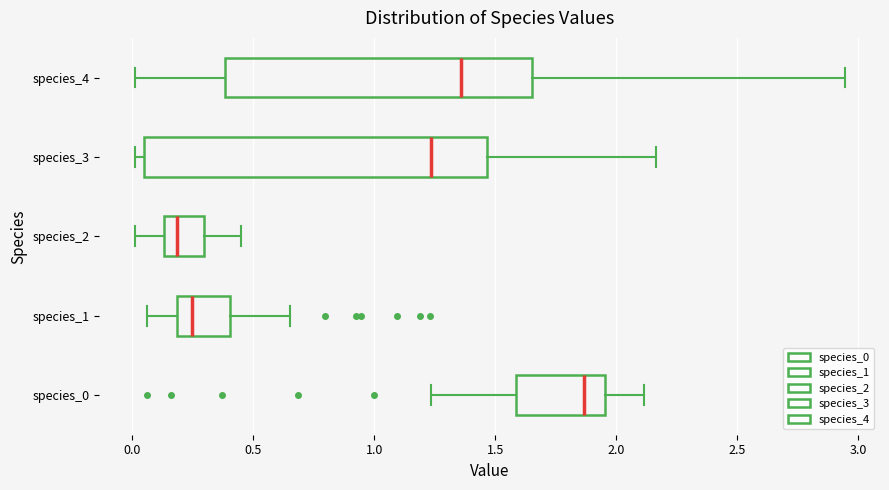

Reading bottom to top, read every box against the x-axis: the position of its median line, the range the box covers, and the ends of its whiskers. The values are not printed on the chart, so give them approximately, as read against the axis.

species_0: median 1.85, box 1.60 to 1.95, whiskers 1.25 to 2.10
species_1: median 0.25, box 0.20 to 0.40, whiskers 0.05 to 0.65
species_2: median 0.20, box 0.15 to 0.30, whiskers 0.00 to 0.45
species_3: median 1.25, box 0.05 to 1.45, whiskers 0.00 to 2.15
species_4: median 1.35, box 0.40 to 1.65, whiskers 0.00 to 2.95